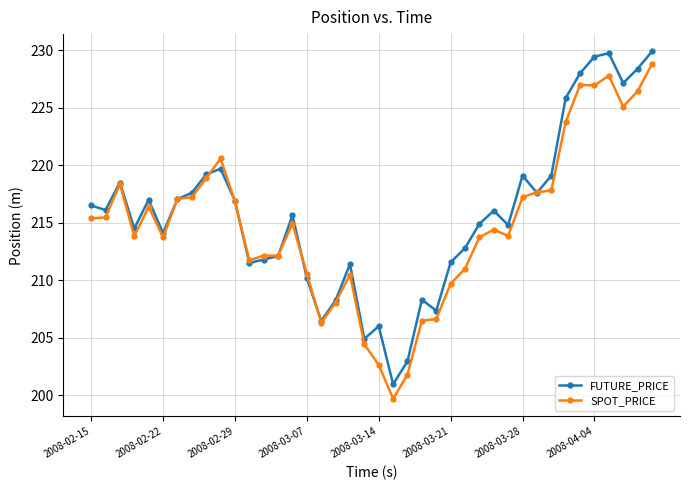

How many data points in SPOT_PRICE are less than 214?

19